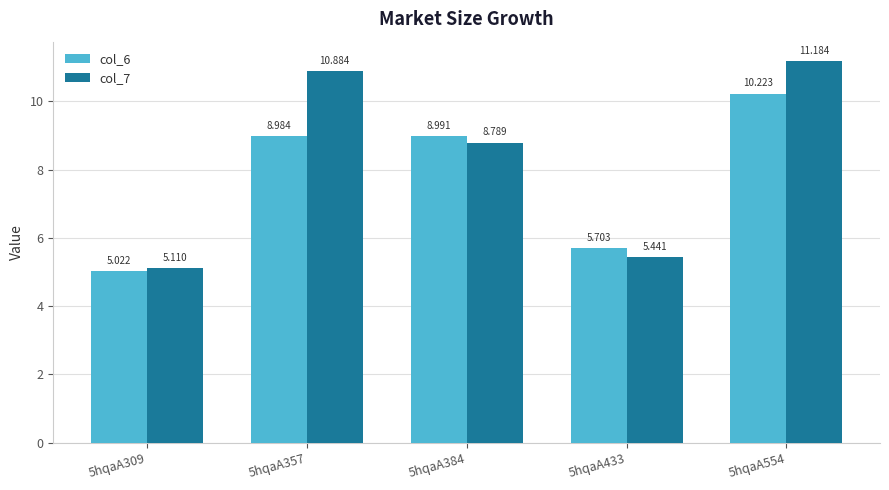

List the series in order of their overall mean, highest first.

col_7, col_6